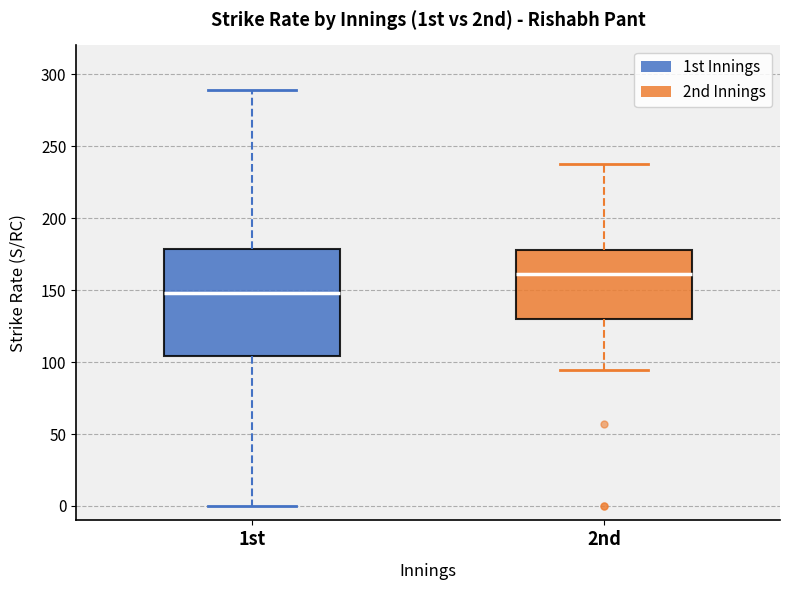

Where is the lower edge of the box for 2nd on the y-axis? The values are not printed on the chart, so give them approximately, as read against the axis.

130